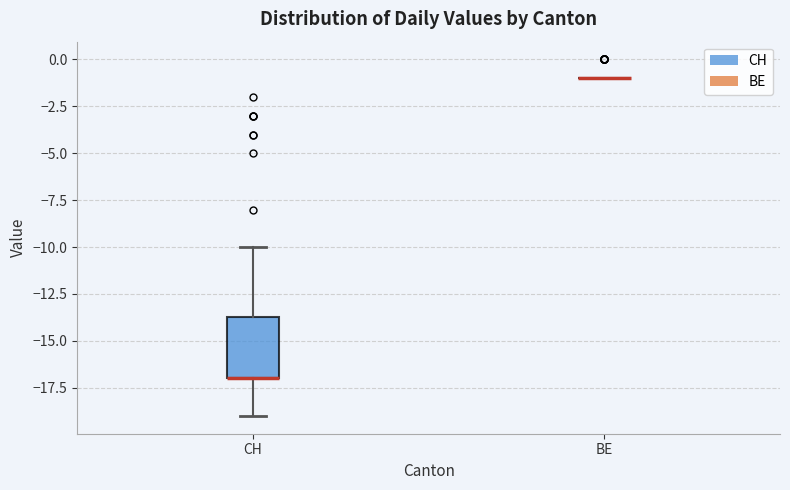

Reading left to right, transcribe this box plot: for each box, give where its median line is, the range the box spans, and where its two whiskers end, as read against the y-axis. The values are not printed on the chart, so give them approximately, as read against the axis.

CH: median -17.0 (drawn on the box's lower edge), box -17.0 to -13.5, whiskers -19.0 to -10.0
BE: box collapsed to a line at -1.0, whiskers -1.0 to -1.0